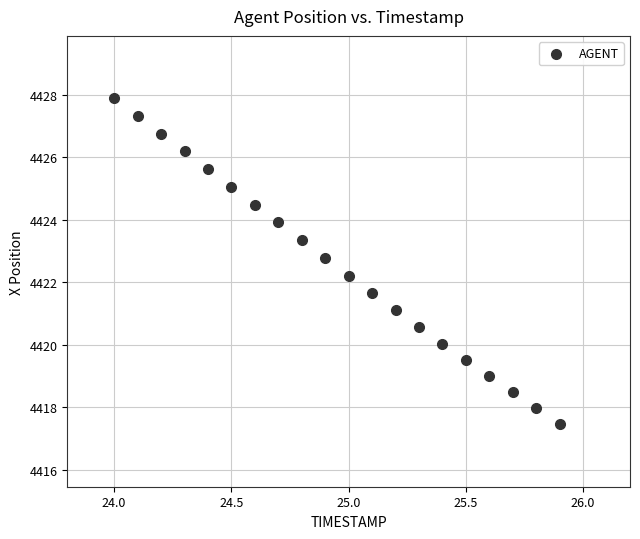

What is the range of Y values (max minus min)?

10.4